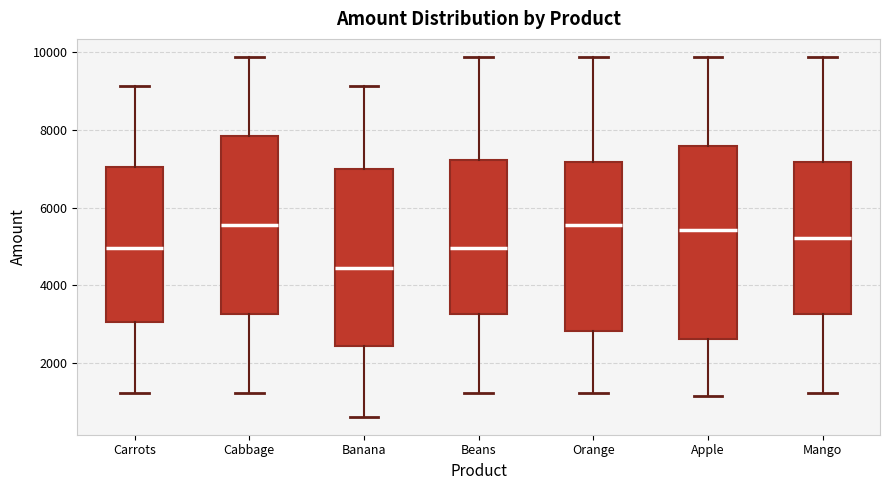

Where is the upper edge of the box for Orange on the y-axis? The values are not printed on the chart, so give them approximately, as read against the axis.

7200